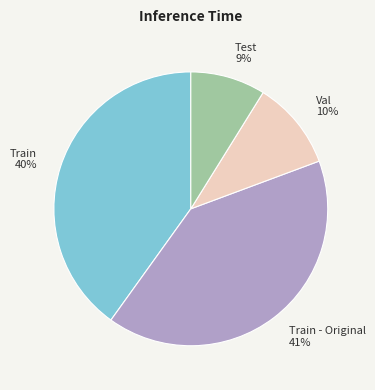

Between Val 10% and Train - Original 41%, which is larger?

Train - Original 41%